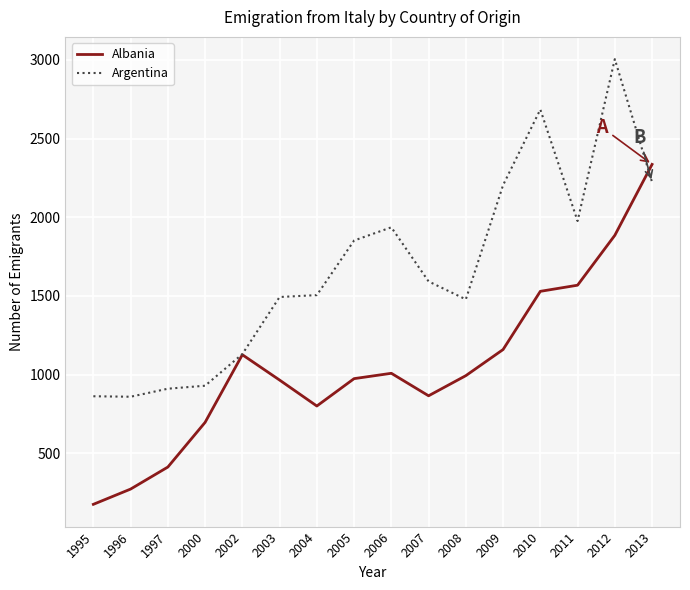

Does the chart have visible grid lines?

Yes